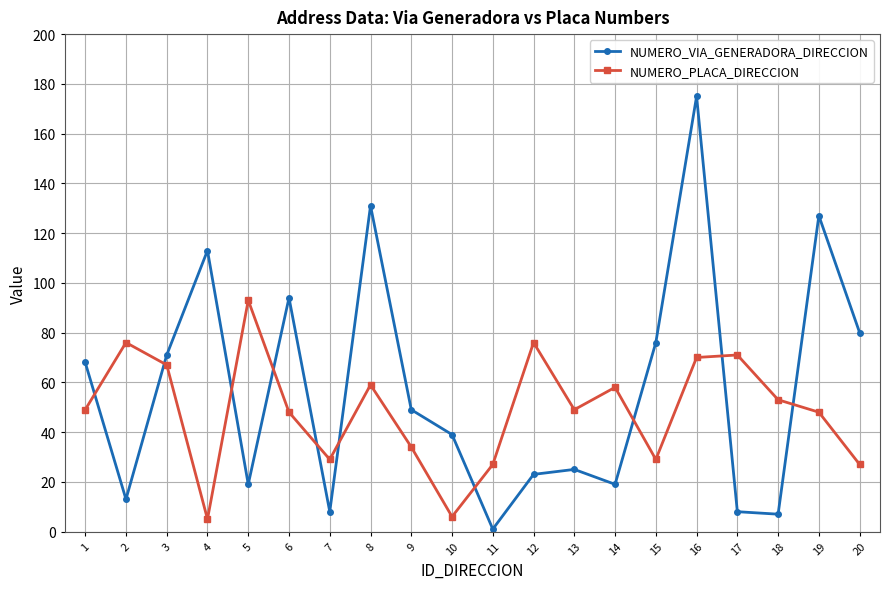

Read the NUMERO_VIA_GENERADORA_DIRECCION value at 3, to the nearest 10.

70